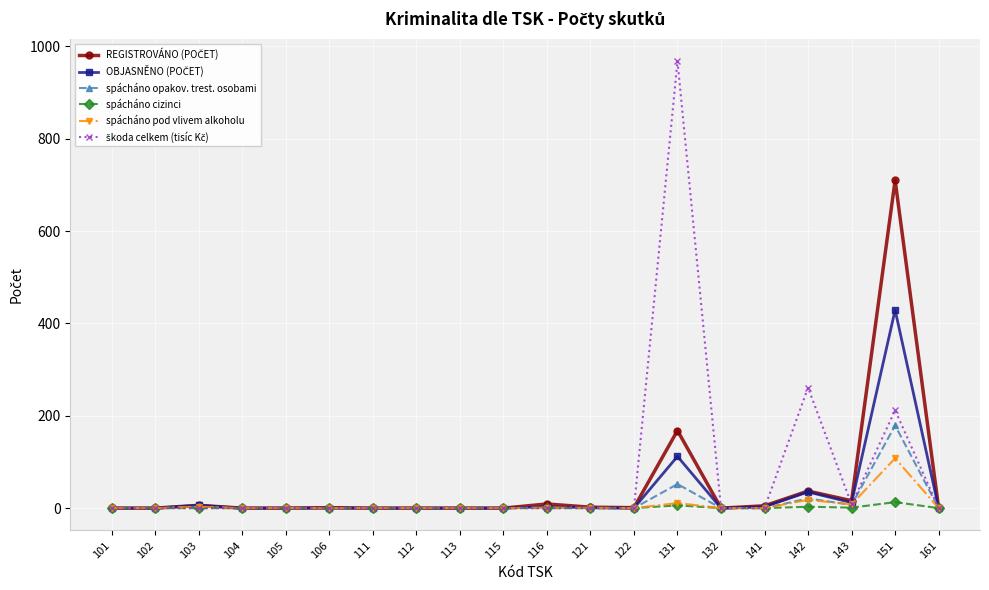

Where is spácháno opakov. trest. osobami nearest to the value 89?

131